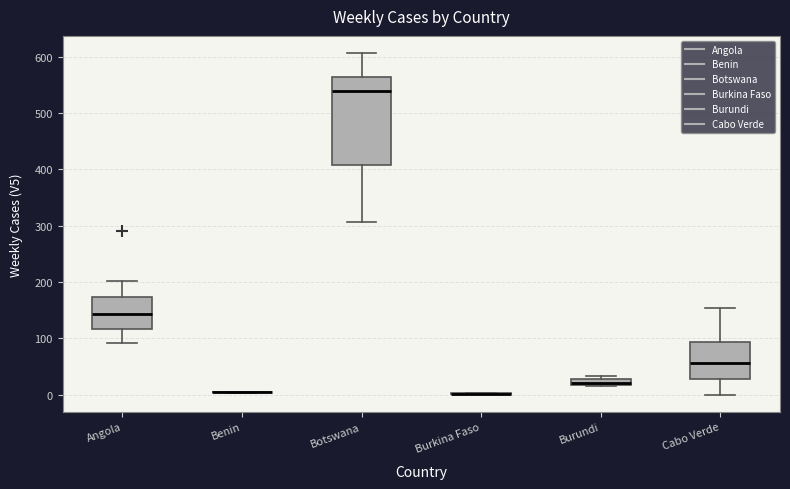

Which box is the tallest, from its lower edge to its upper edge?

Botswana